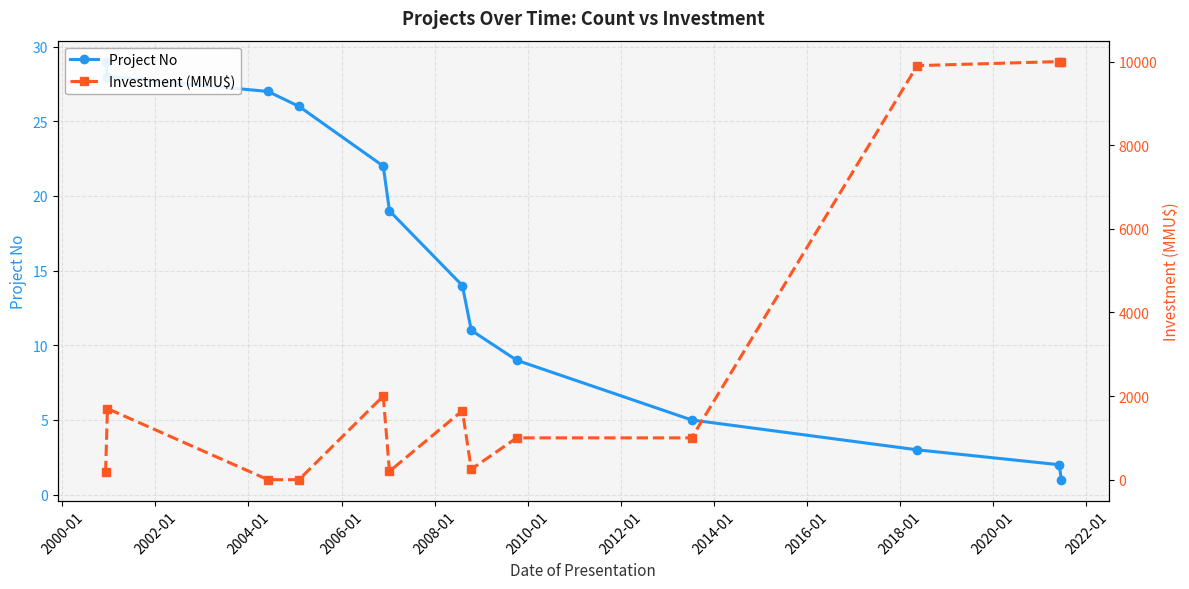

What position from the right is 2020-01?

2